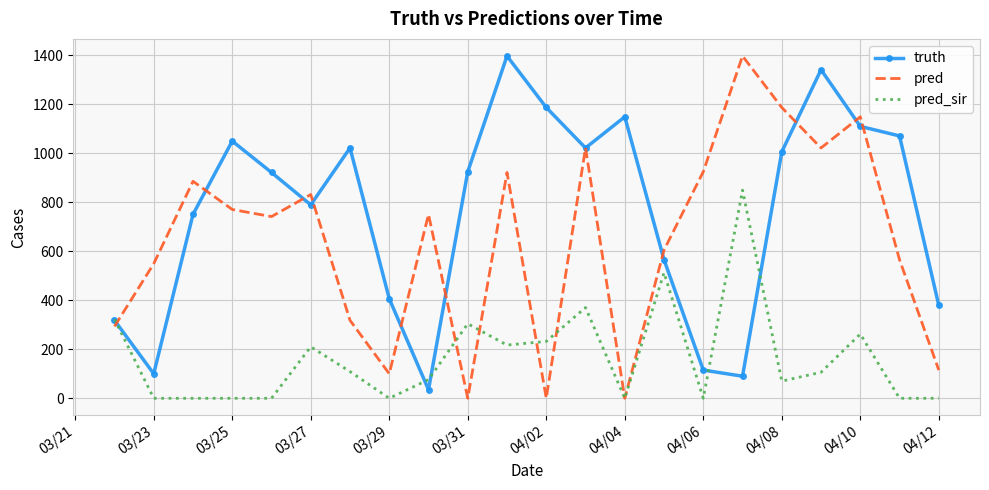

True or false: truth has more than 2 interior local peaks.

True